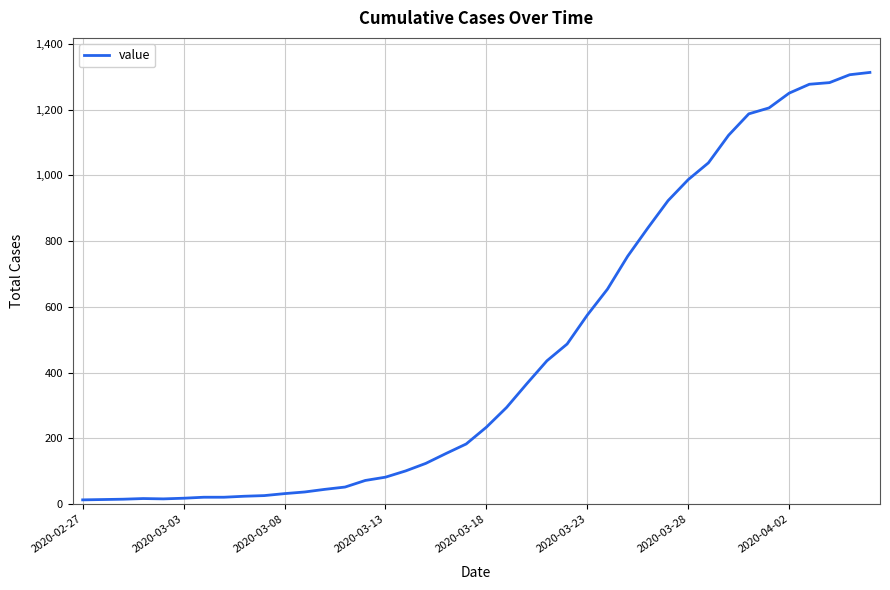

What is the maximum value shown in the chart?

1313